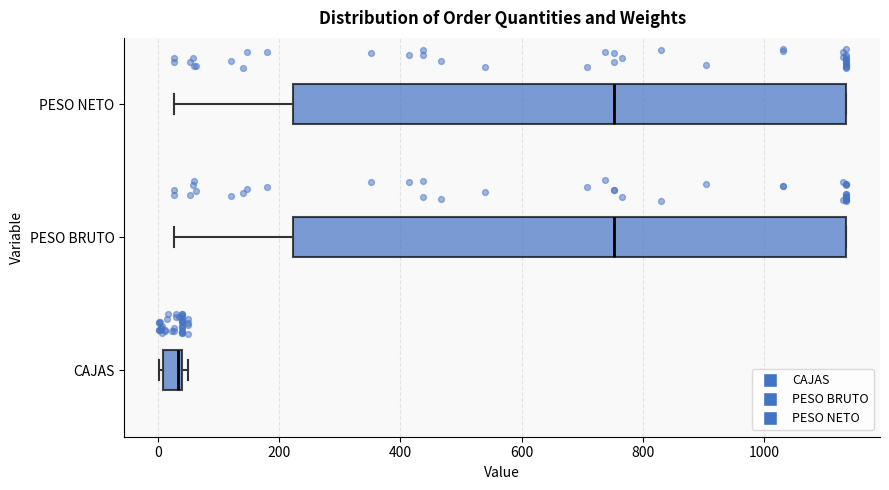

Where is the right edge of the box for CAJAS on the x-axis? The values are not printed on the chart, so give them approximately, as read against the axis.

40